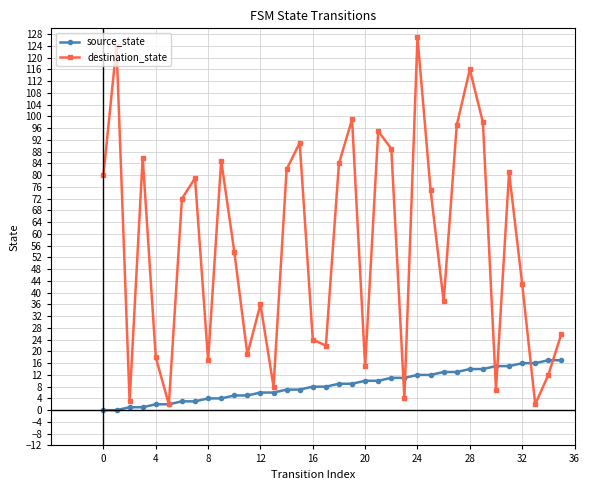

What is the greatest value displayed?

127